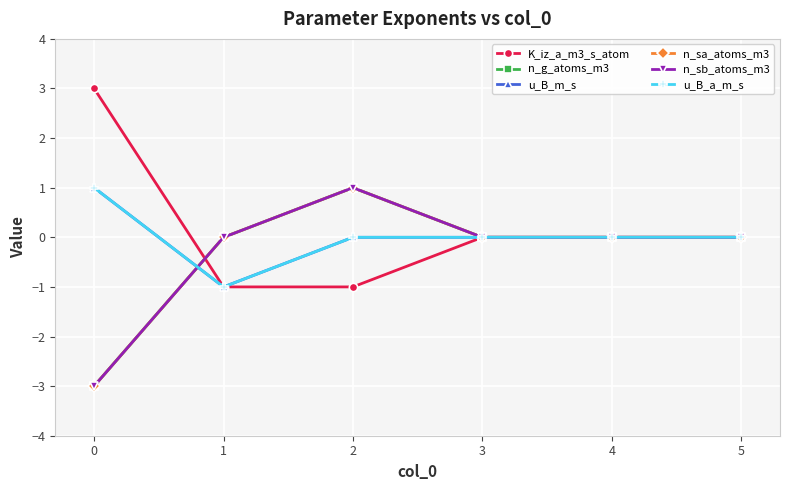

Does the chart have visible grid lines?

Yes